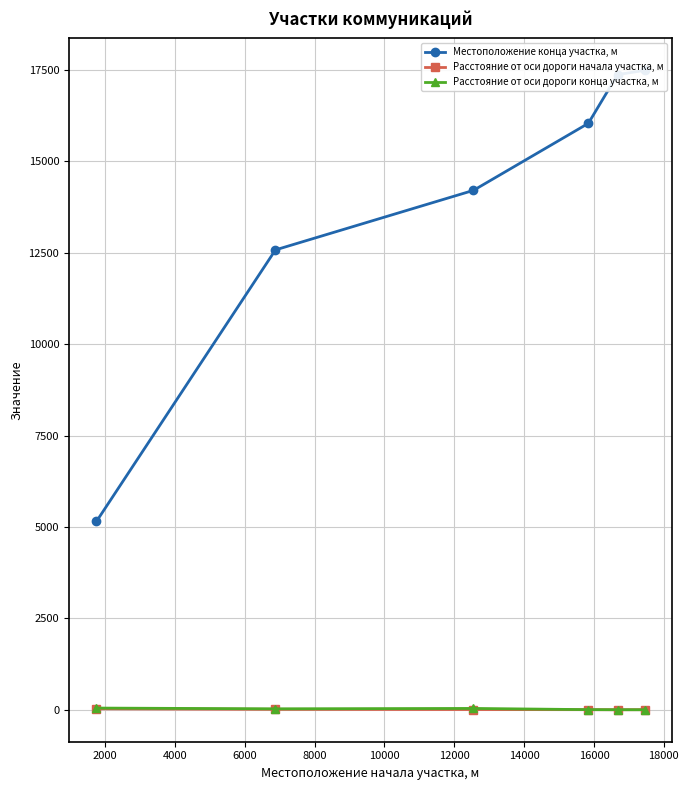

What are all the series names shown in the legend?

Местоположение конца участка, м, Расстояние от оси дороги начала участка, м, Расстояние от оси дороги конца участка, м